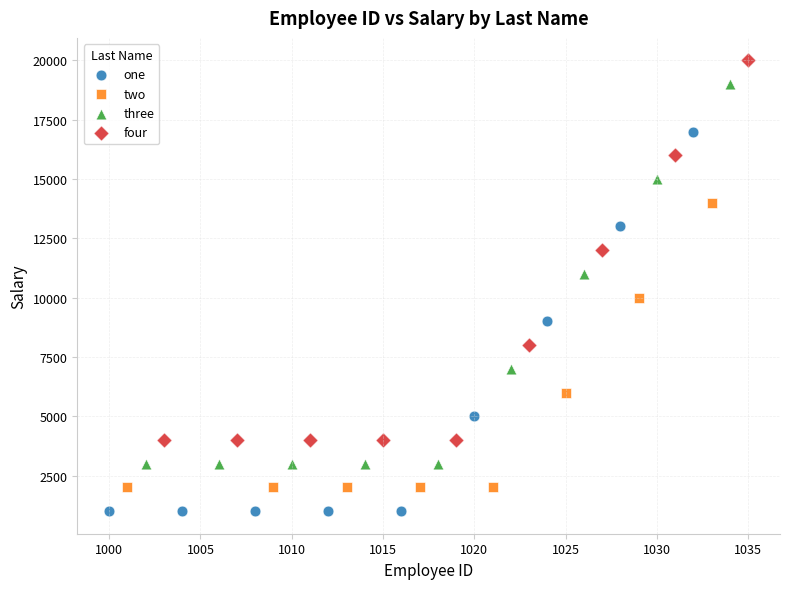

Which series reaches the minimum Y coordinate?

one